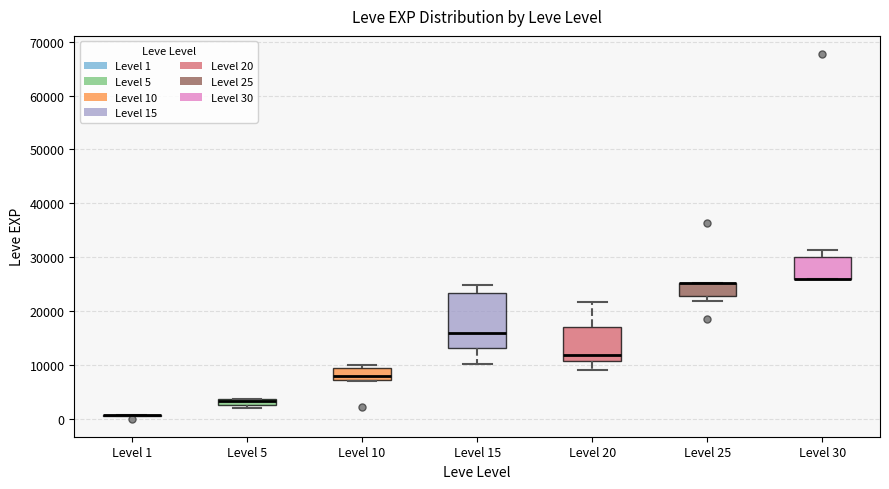

Where does the lower whisker of the box for Level 20 end on the y-axis? The values are not printed on the chart, so give them approximately, as read against the axis.

9000